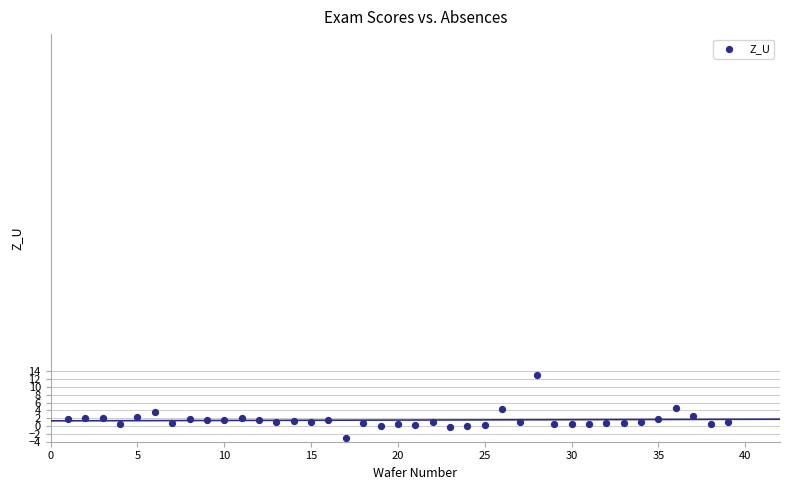

What is the range of X values (max minus min)?

38.0